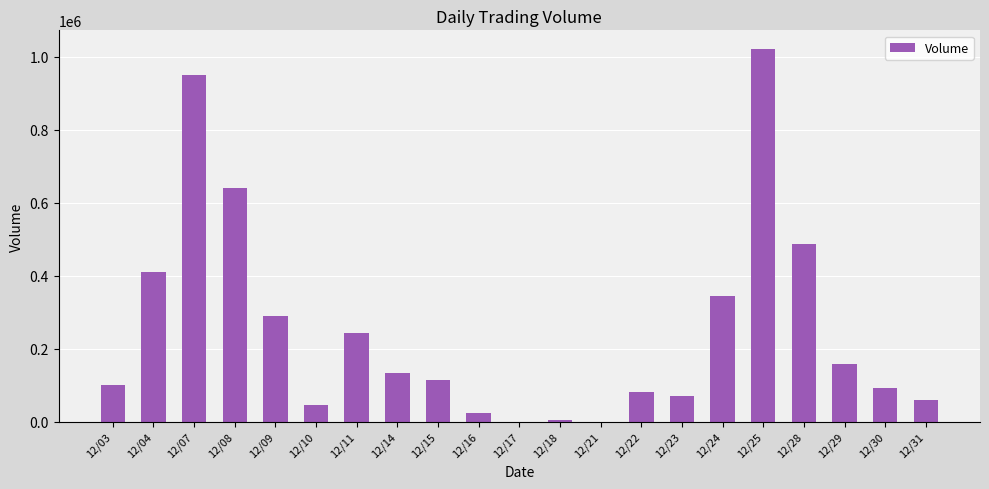

What is the sum of all values?

5276000